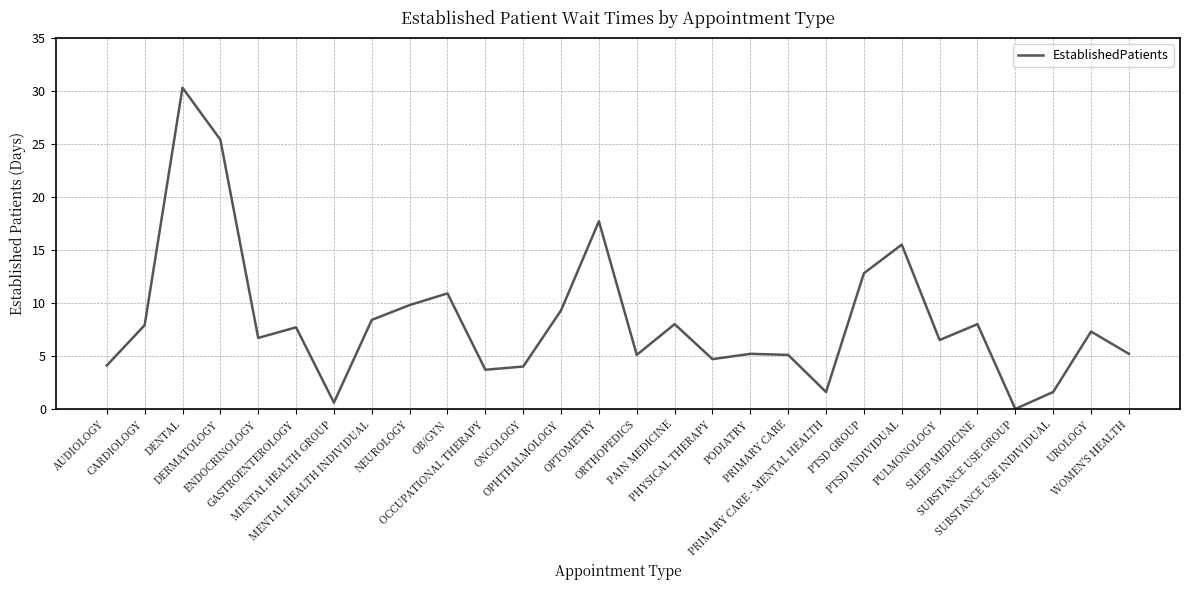

Does the chart have visible grid lines?

Yes